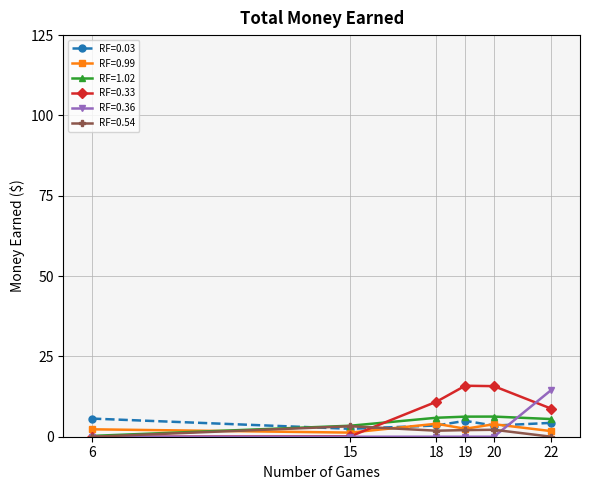

True or false: RF=0.36 has more than 2 points higher than both neighbors.

False